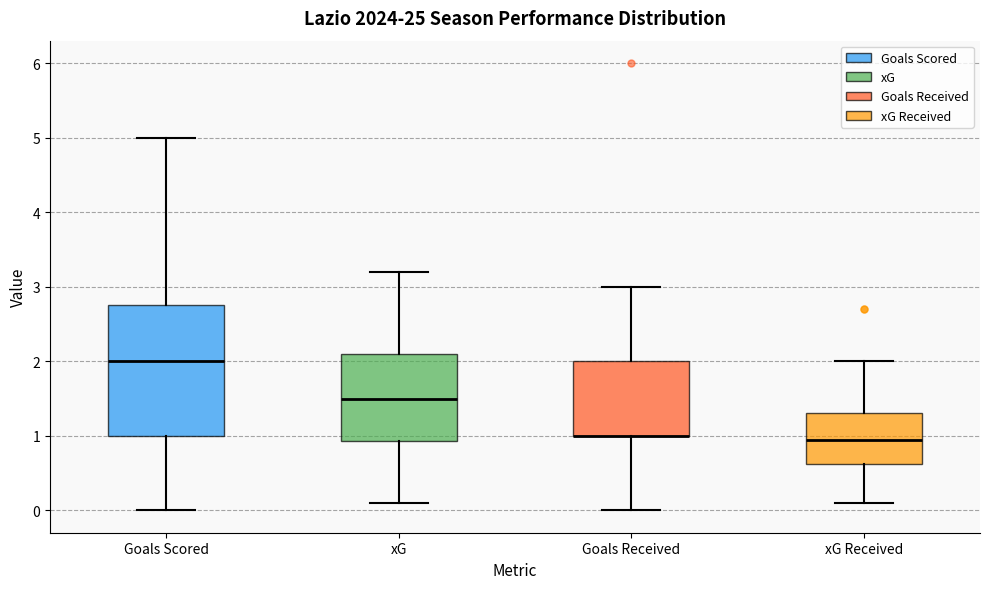

Which box is the tallest, from its lower edge to its upper edge?

Goals Scored